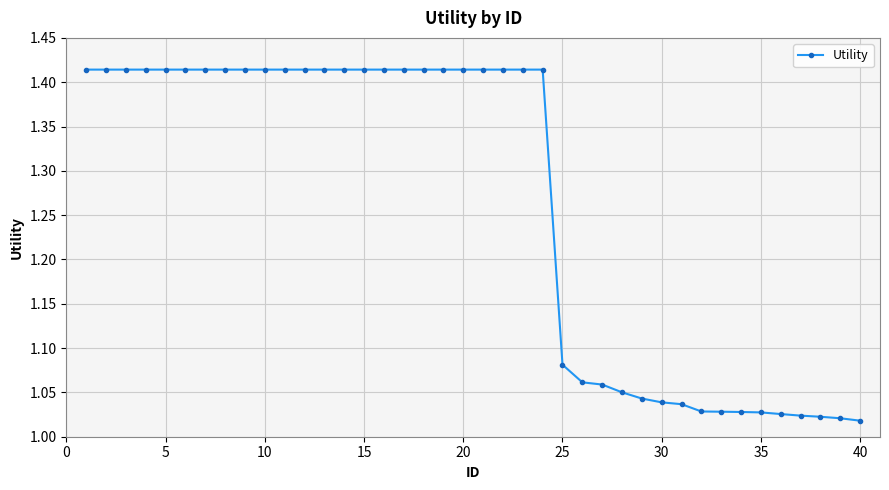

What is the difference between the maximum and minimum values?

0.4